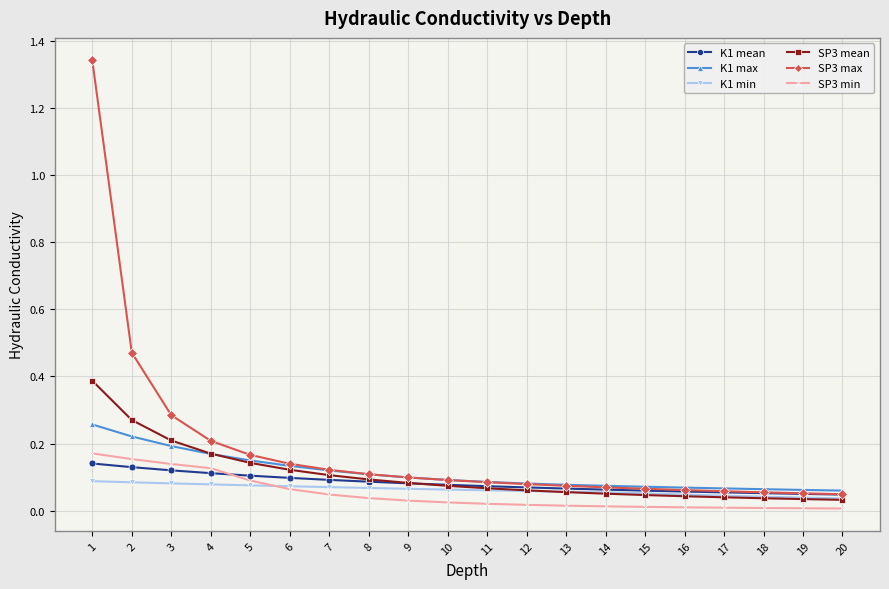

What are all the series names shown in the legend?

K1 mean, K1 max, K1 min, SP3 mean, SP3 max, SP3 min